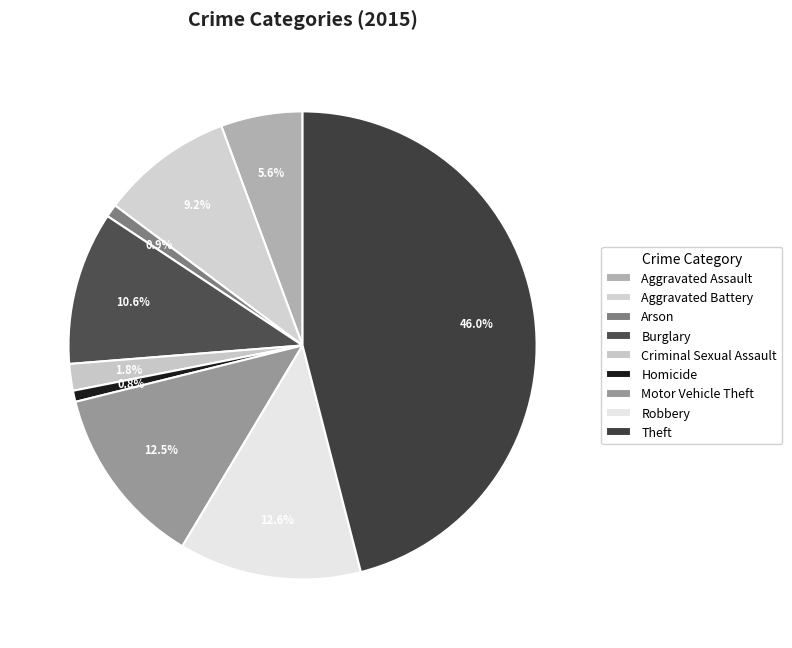

How many slices are in this pie chart?

9